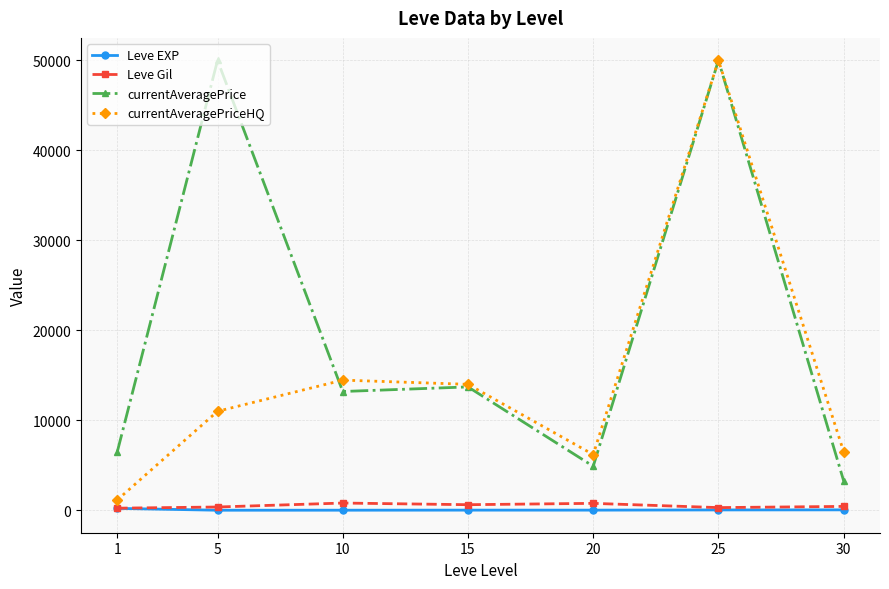

Between 20 and 25, which series saw the biggest shift?

currentAveragePrice